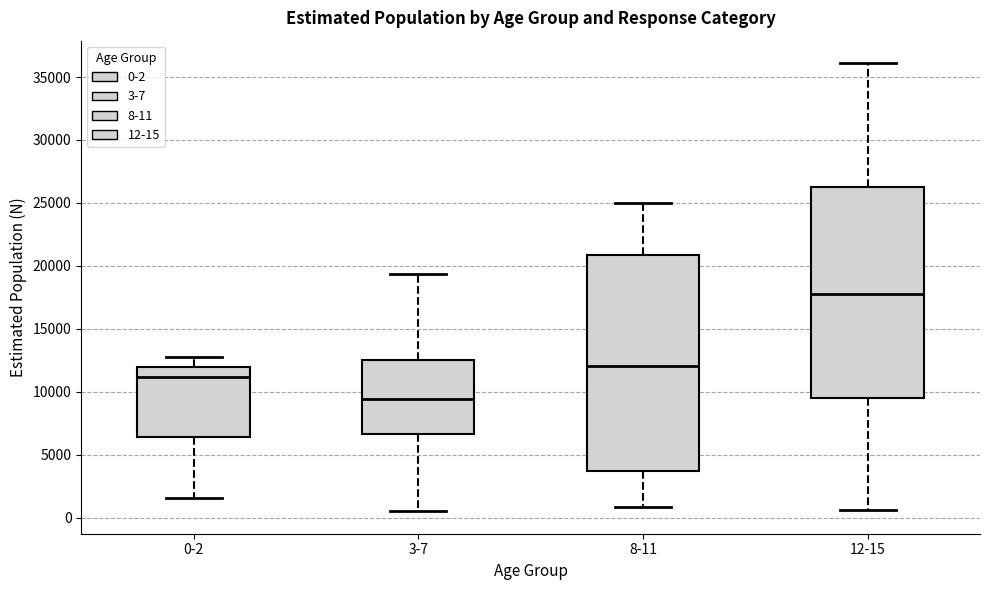

Reading left to right, read every box against the y-axis: the position of its median line, the range the box covers, and the ends of its whiskers. The values are not printed on the chart, so give them approximately, as read against the axis.

0-2: median 11000, box 6500 to 12000, whiskers 1500 to 13000
3-7: median 9500, box 6500 to 12500, whiskers 500 to 19500
8-11: median 12000, box 3500 to 21000, whiskers 1000 to 25000
12-15: median 18000, box 9500 to 26500, whiskers 500 to 36000